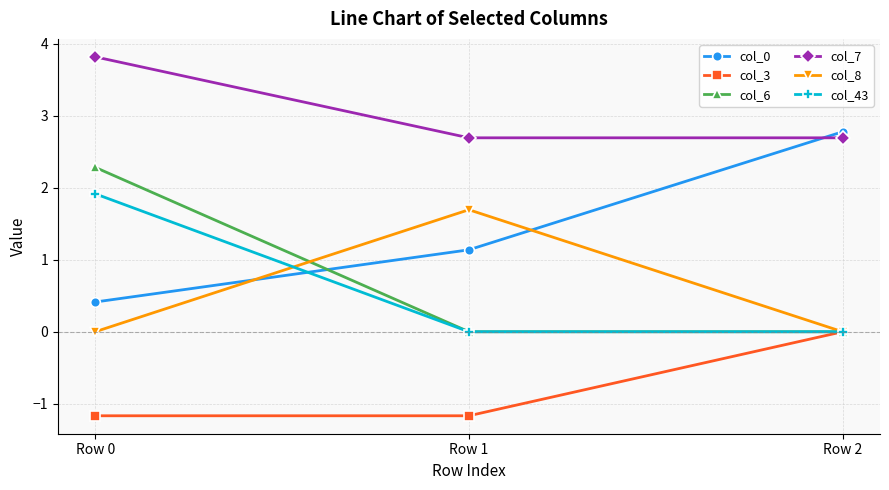

Which category has the highest value in the col_6 series?

Row 0